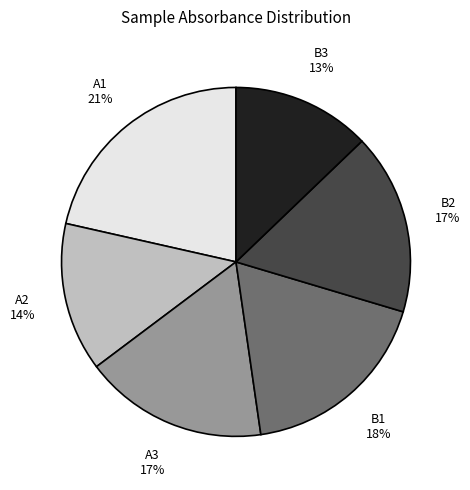

Is the sum of A2 and B1 greater than half?

No